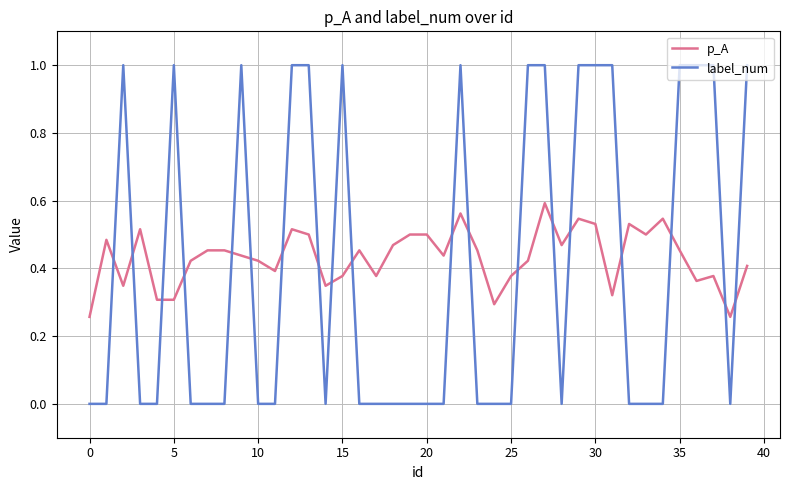

What is the difference between the maximum and minimum values in the label_num series?

1.0